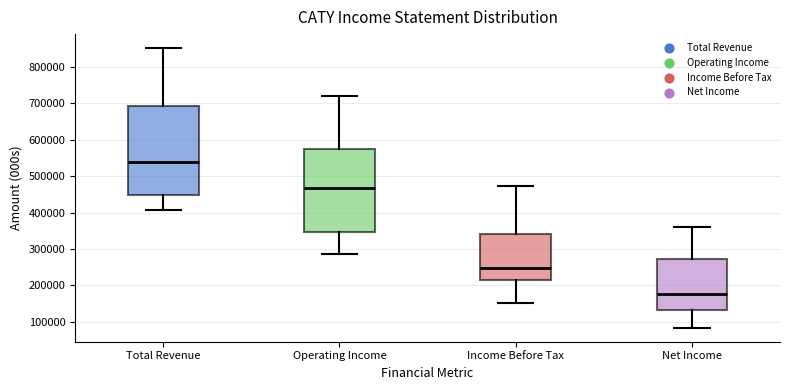

Which box has the highest median line?

Total Revenue